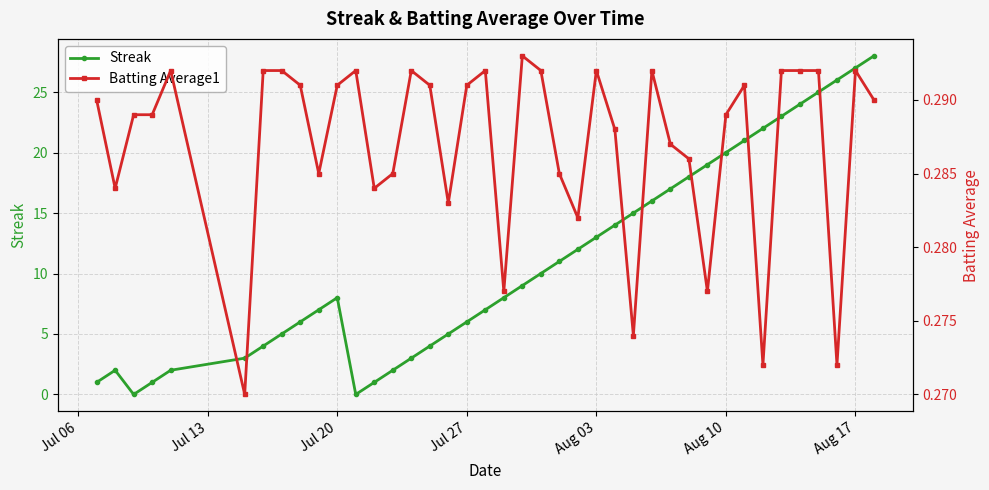

Rank the series by their maximum value, from lowest to highest.

Batting Average1, Streak